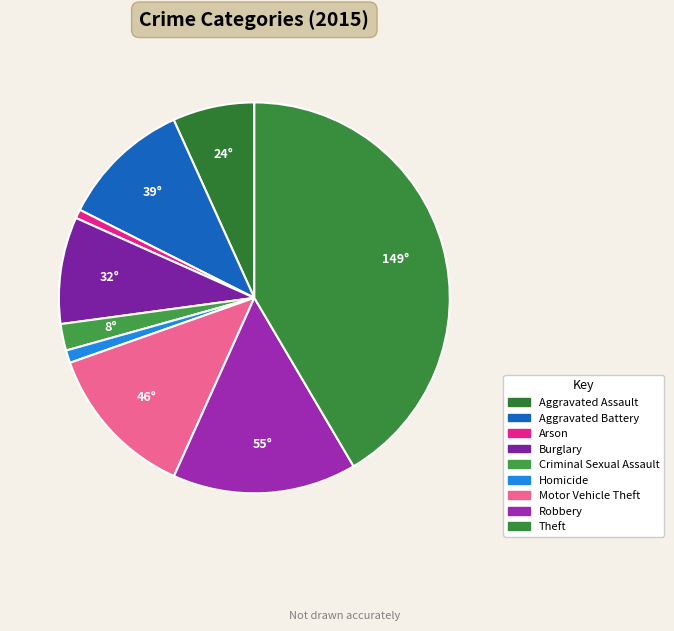

How many segments does this pie chart have?

9